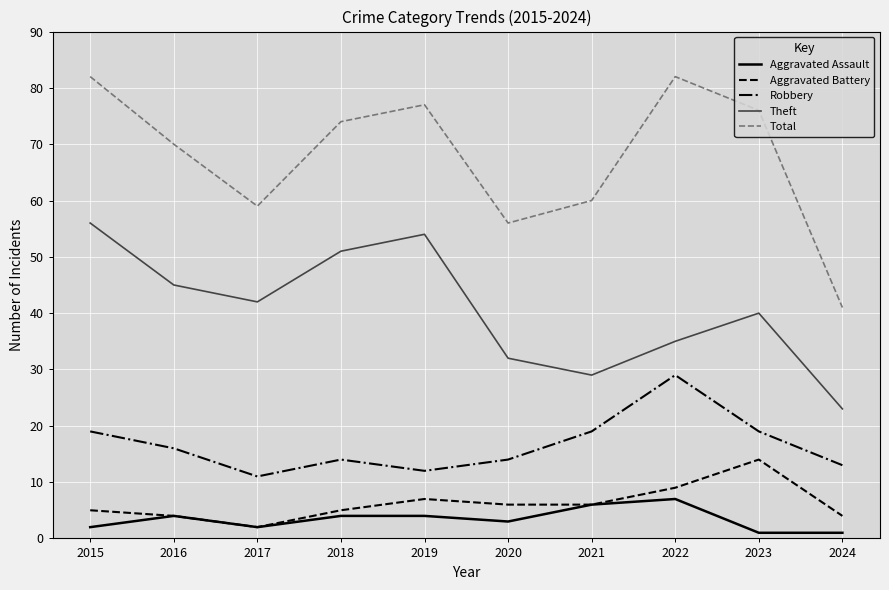

Reading left to right, transcribe all the data shown in this chart.

Aggravated Assault: 2	4	2	4	4	3	6	7	1	1
Aggravated Battery: 5	4	2	5	7	6	6	9	14	4
Robbery: 19	16	11	14	12	14	19	29	19	13
Theft: 56	45	42	51	54	32	29	35	40	23
Total: 82	70	59	74	77	56	60	82	76	41